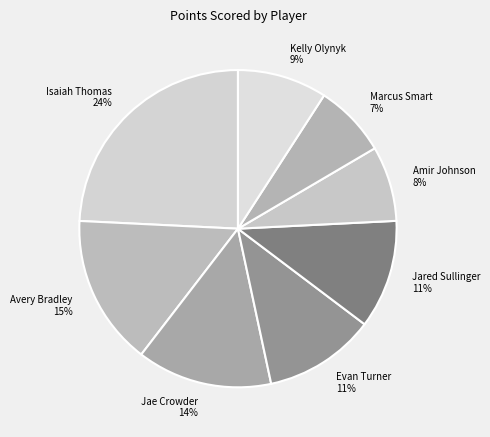

Is Avery Bradley the majority of the pie?

No